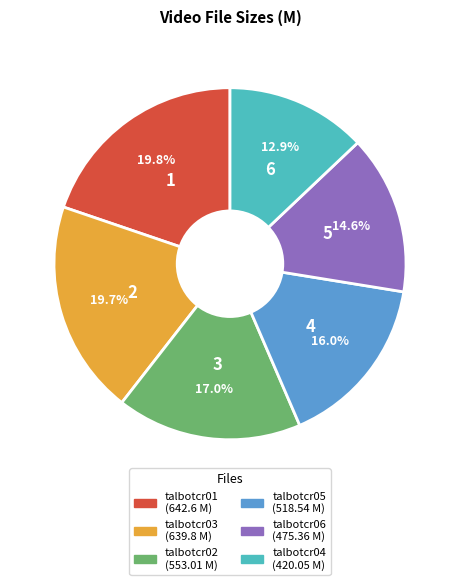

Is there any slice that represents more than half of the pie?

No